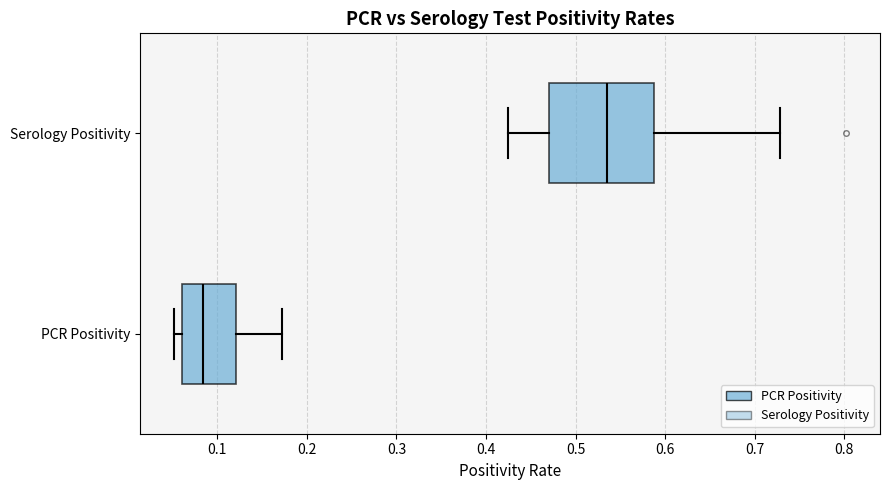

Comparing the boxes themselves (not the whiskers), which one is the widest?

Serology Positivity